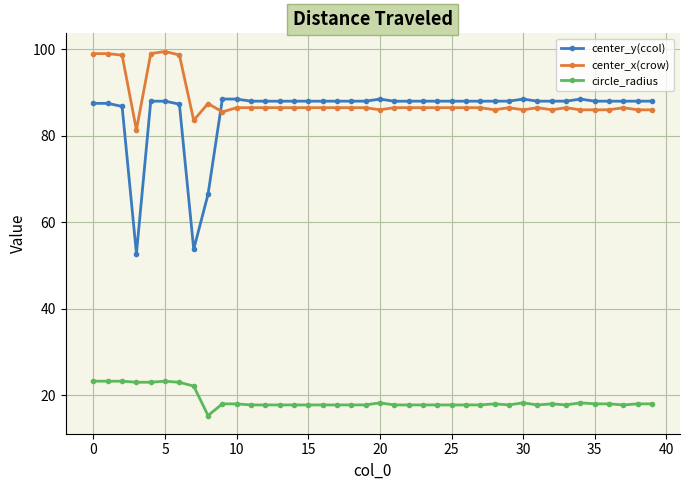

What is the value of the center_y(ccol) point at the 15th from the left?

88.0